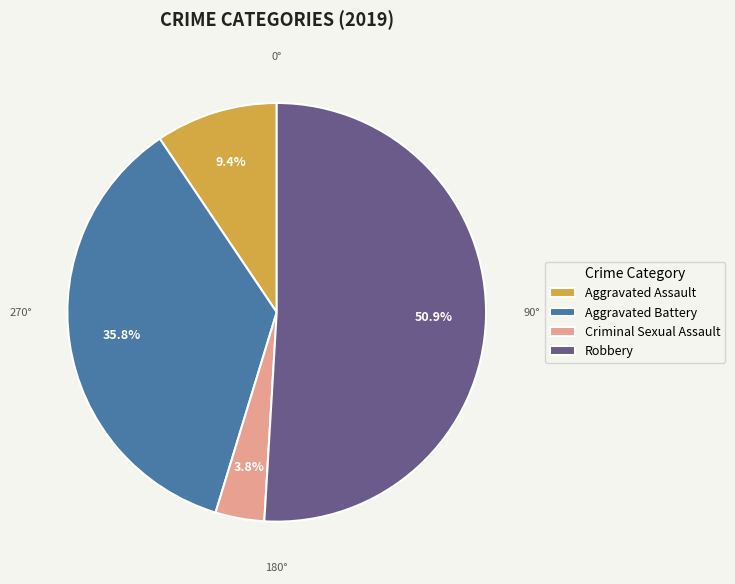

Is there any slice that represents more than half of the pie?

Yes